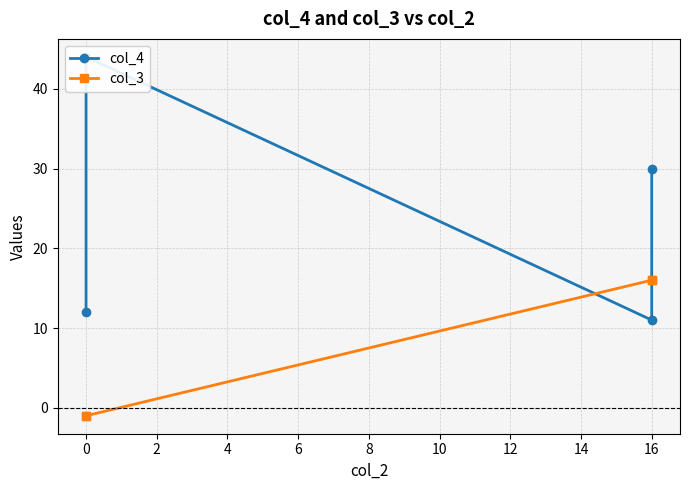

Count the col_3 values in the range -1 to 16.

4